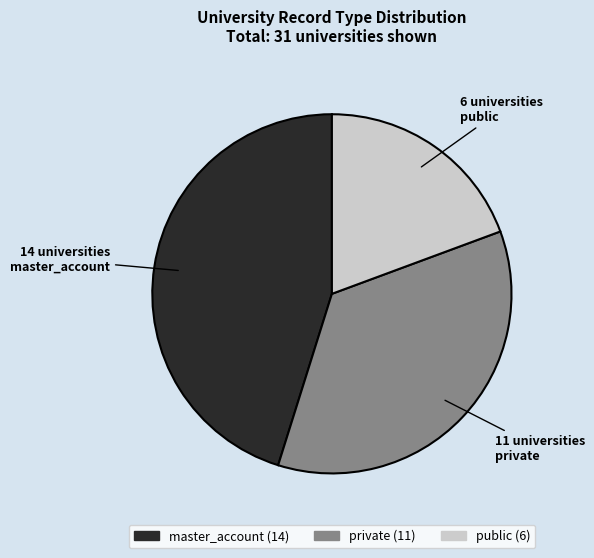

The master_account slice represents 36% of the pie. True or false?

False